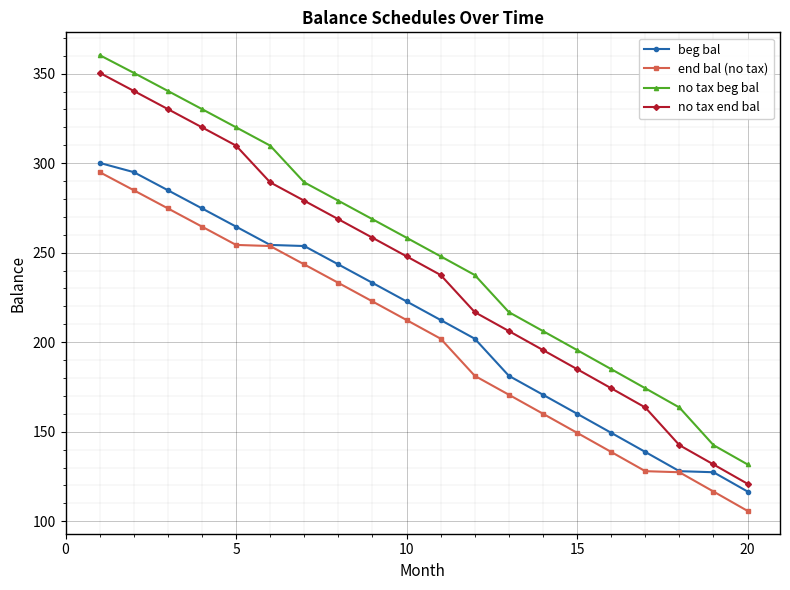

At how many categories does at least one series exceed 130?

20